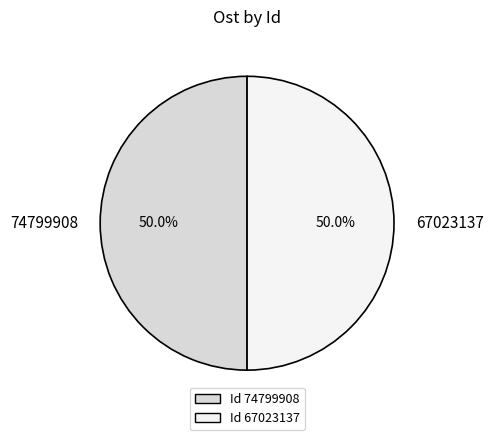

What is the ratio of the value at Id 74799908 to the value at Id 67023137?

1.0